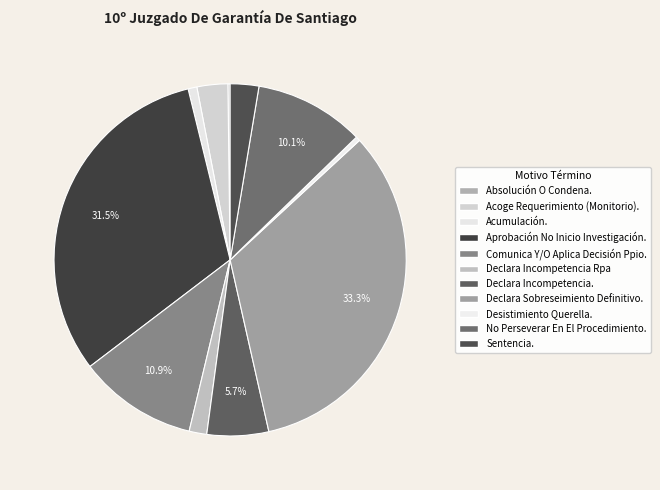

Combined, what portion of the pie is Acoge Requerimiento (Monitorio). and Declara Incompetencia Rpa?

4.4%